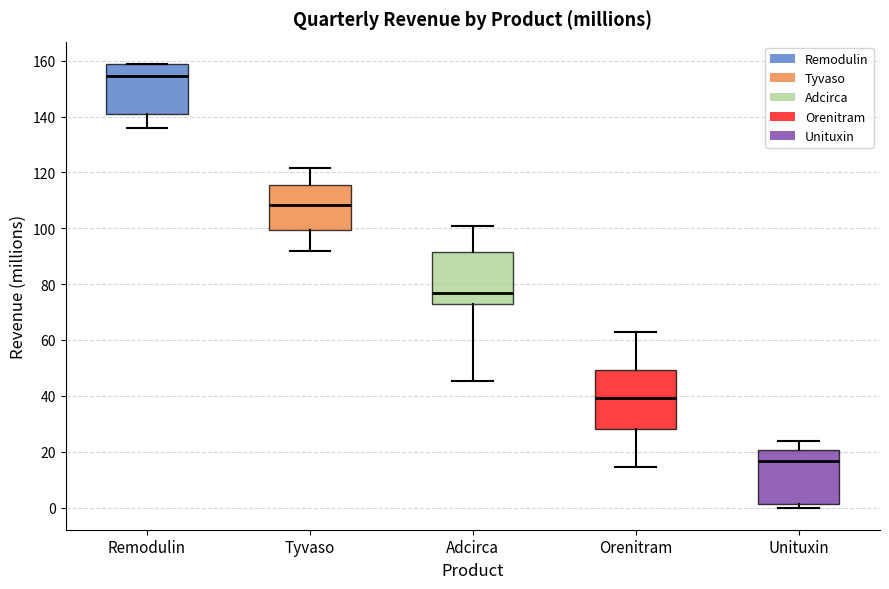

Reading left to right, transcribe this box plot: for each box, give where its median line is, the range the box spans, and where its two whiskers end, as read against the y-axis. The values are not printed on the chart, so give them approximately, as read against the axis.

Remodulin: median 154, box 142 to 158, whiskers 136 to 158
Tyvaso: median 108, box 100 to 116, whiskers 92 to 122
Adcirca: median 76, box 72 to 92, whiskers 46 to 100
Orenitram: median 40, box 28 to 50, whiskers 14 to 64
Unituxin: median 16, box 2 to 20, whiskers 0 to 24